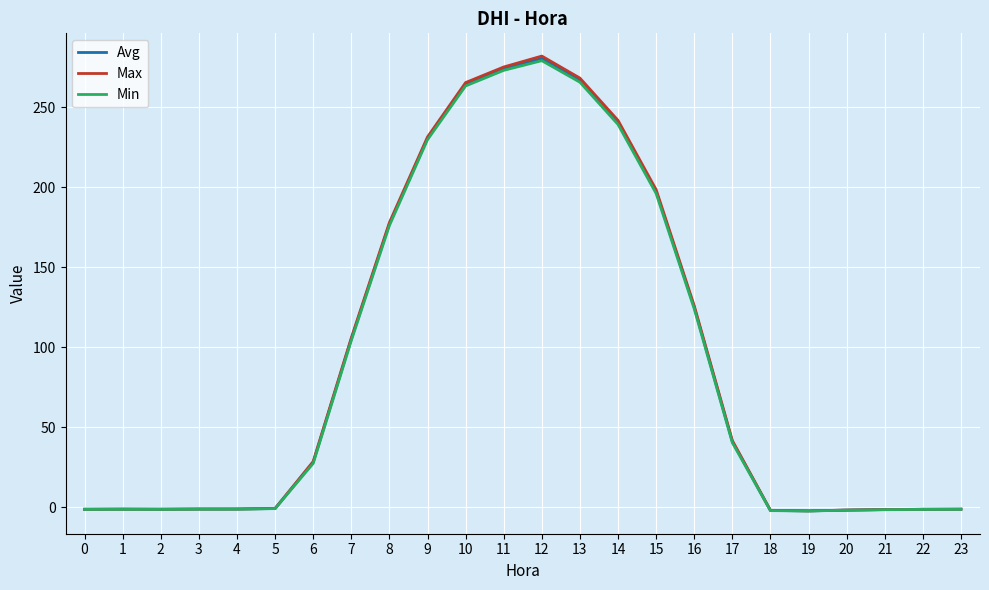

True or false: Max and Avg intersect in this chart.

False